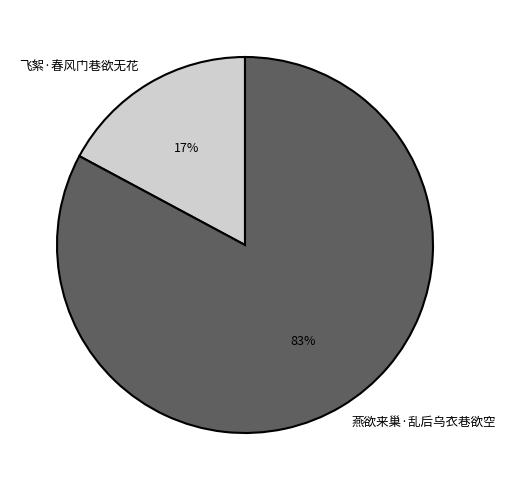

Between 燕欲来巢·乱后乌衣巷欲空 and 飞絮·春风门巷欲无花, which is larger?

燕欲来巢·乱后乌衣巷欲空